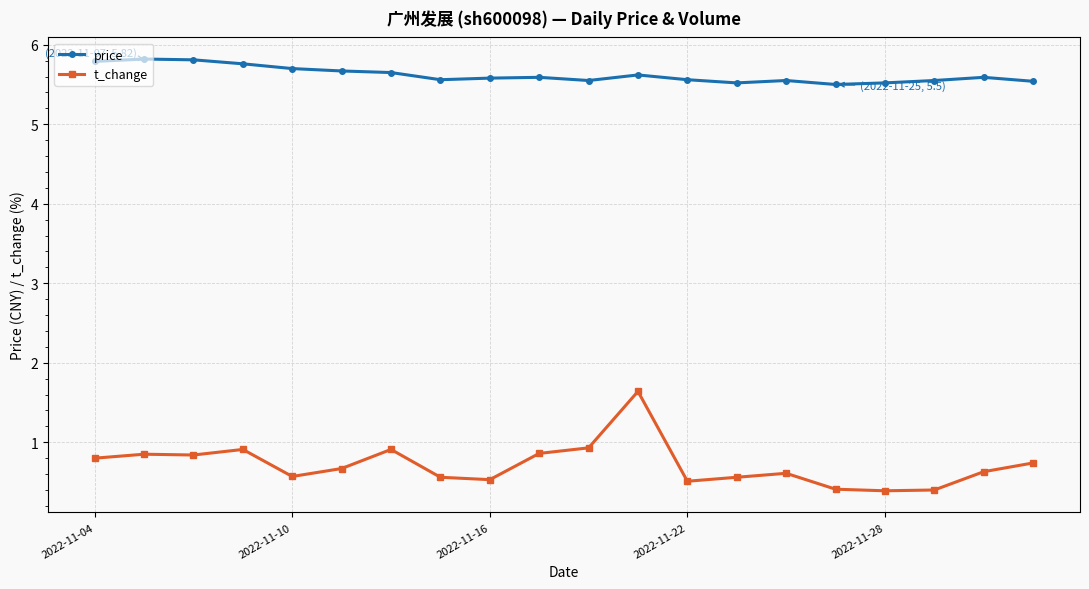

What is the sum of all t_change values?

14.3